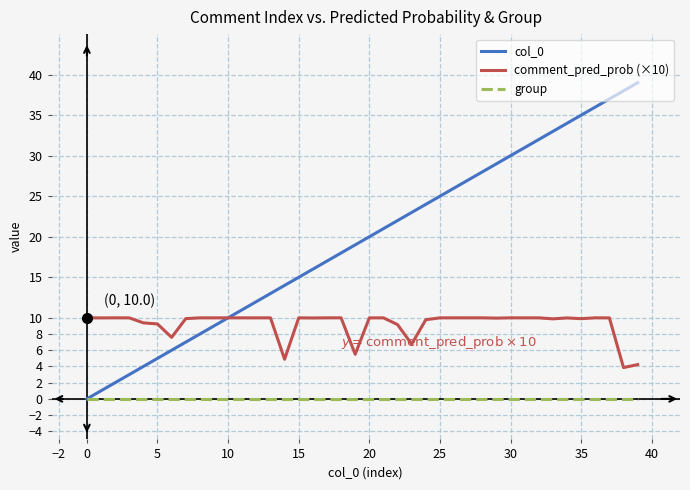

How many values in the col_0 series are below 20?

20